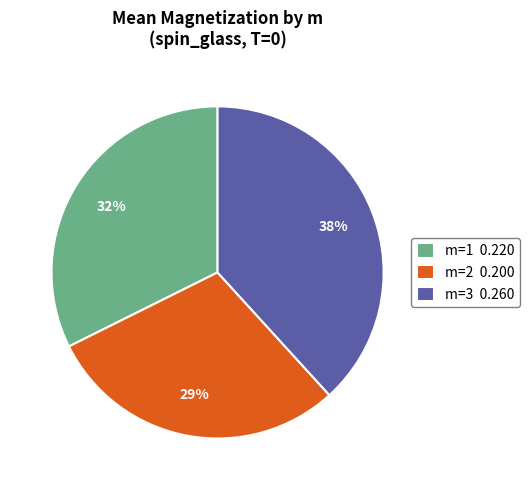

To the nearest percent, what percentage of the pie is m=3?

38%